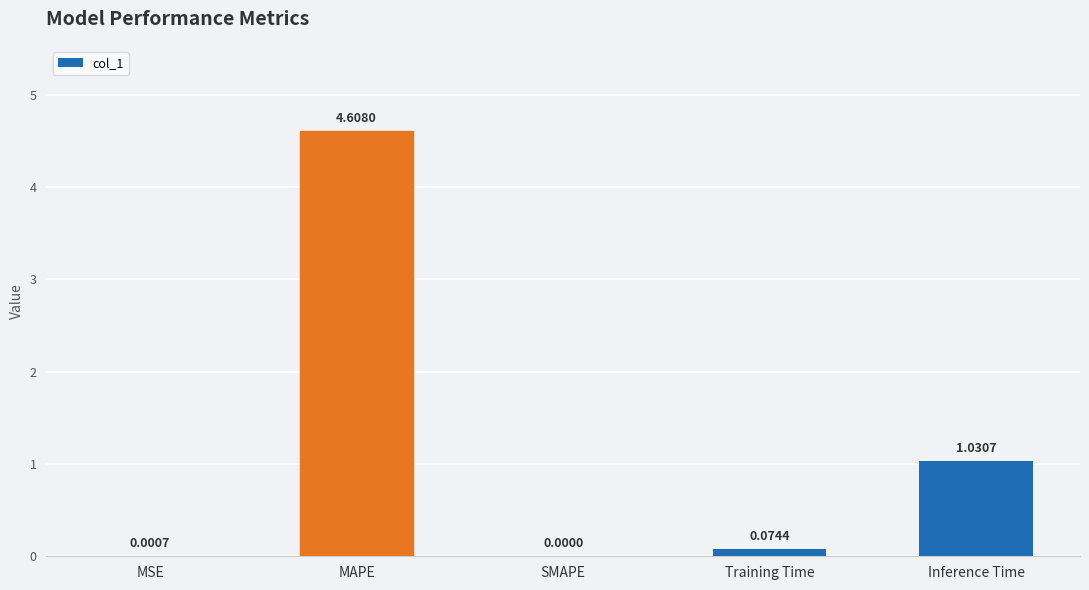

What is the change in value from MSE to MAPE?

+4.6